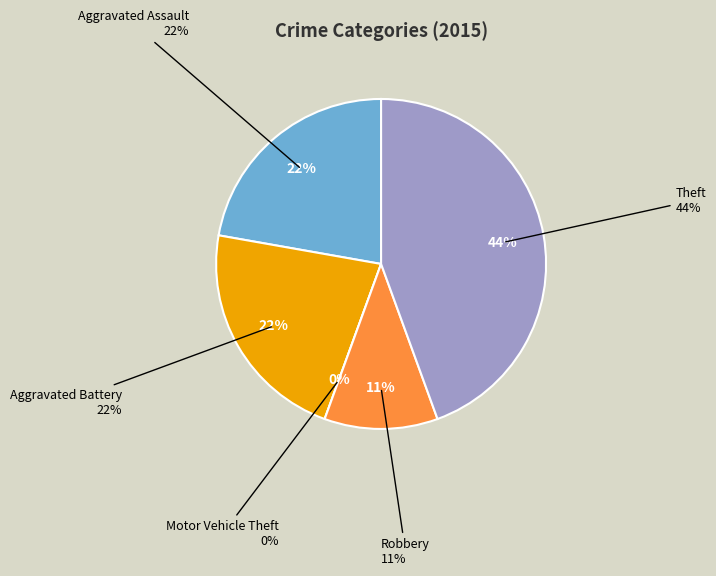

Count the number of slices in the pie.

5